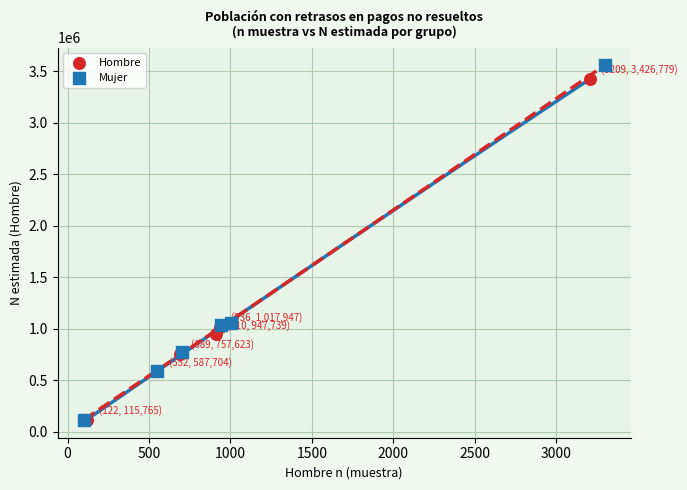

What are all the series names shown in the legend?

Hombre, Mujer